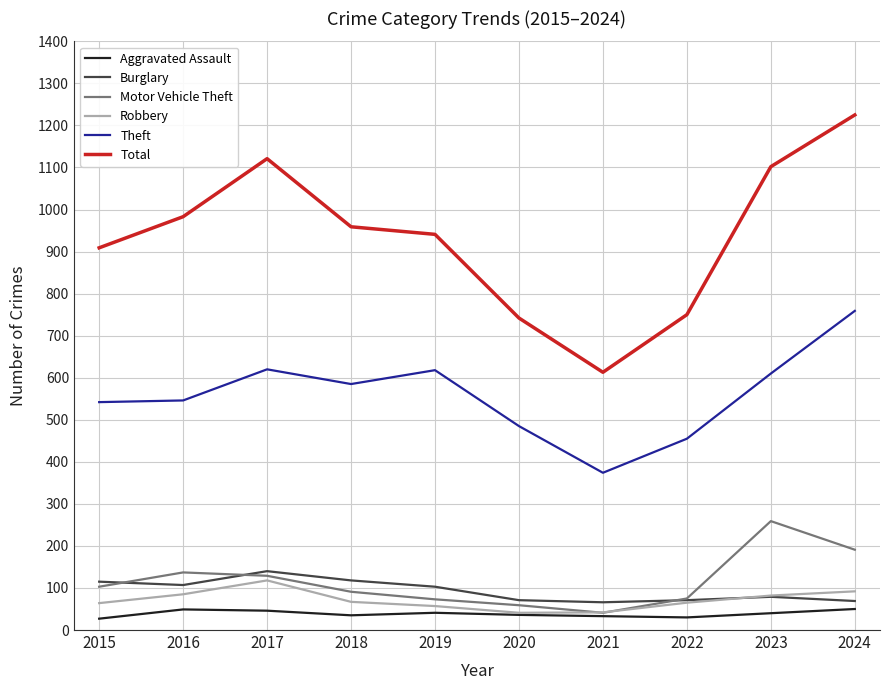

What are all the series names shown in the legend?

Aggravated Assault, Burglary, Motor Vehicle Theft, Robbery, Theft, Total